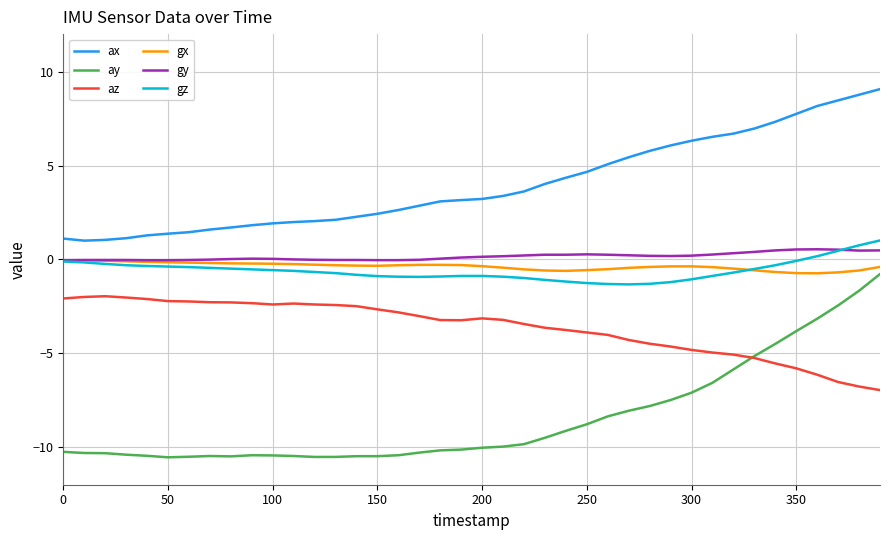

What is the difference between the maximum and second lowest values in the gy series?

0.6